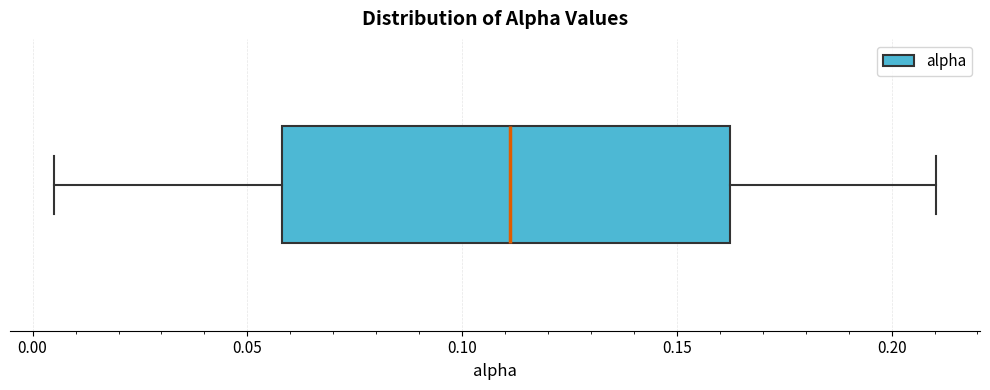

Transcribe this box plot: give where the median line is, the range the box spans, and where the two whiskers end, as read against the x-axis. The values are not printed on the chart, so give them approximately, as read against the axis.

median 0.110, box 0.060 to 0.160, whiskers 0.005 to 0.210